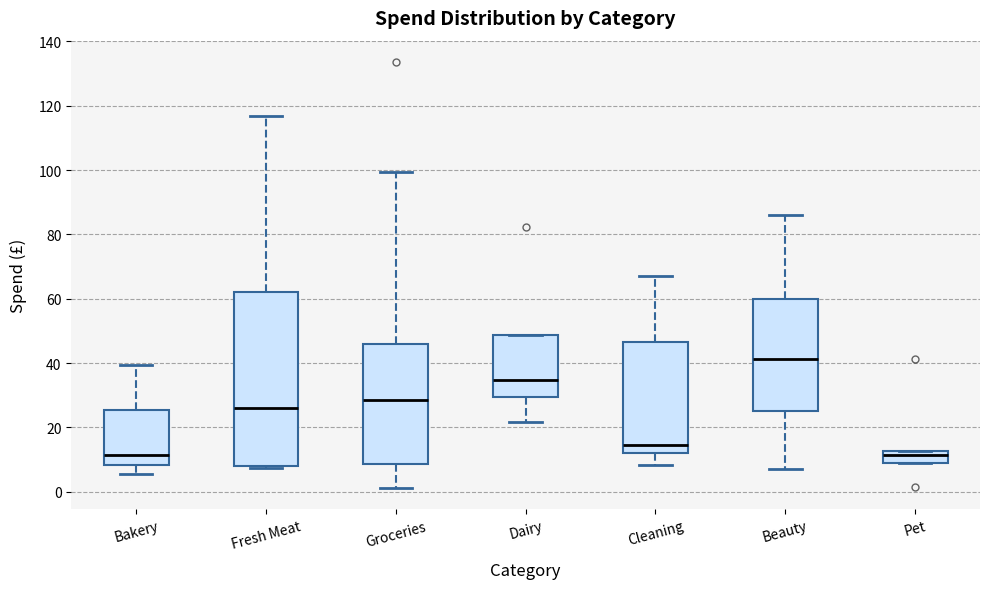

Which box has the highest median line?

Beauty